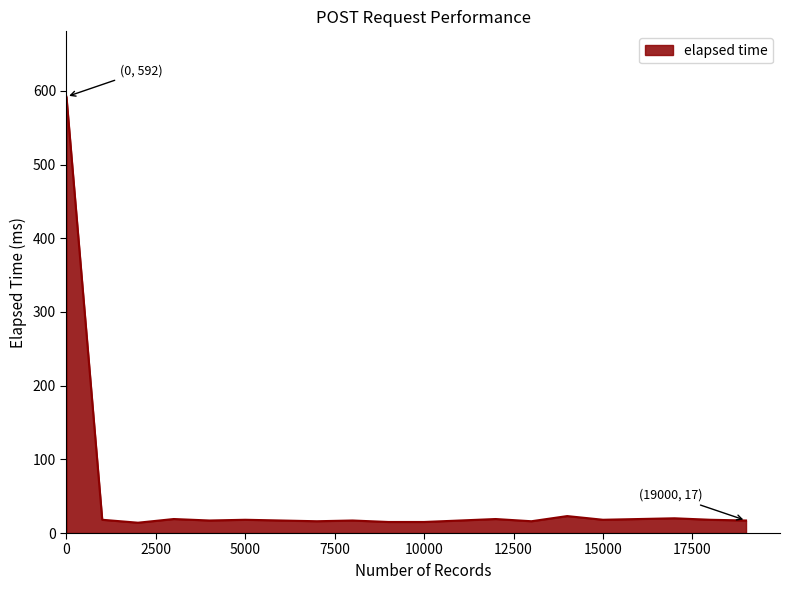

What is the greatest value displayed?

592